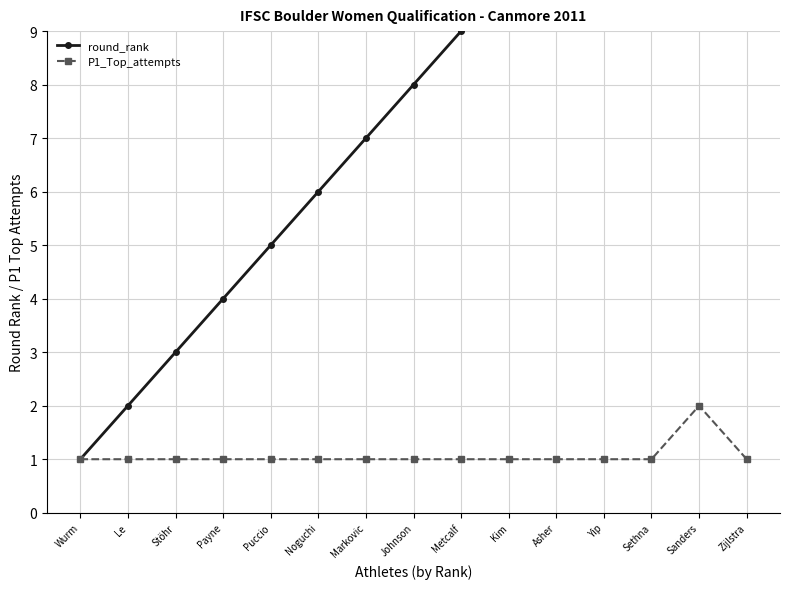

What is the sum of the round_rank values at Puccio and Kim?

15